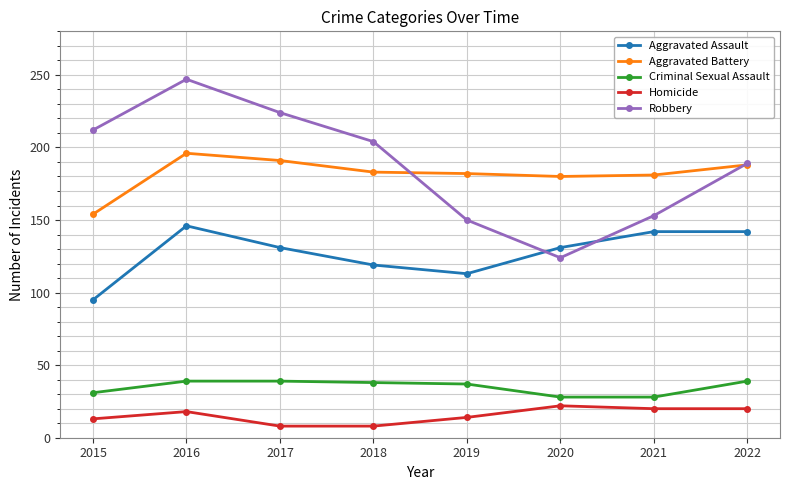

Which series has the widest spread of values?

Robbery